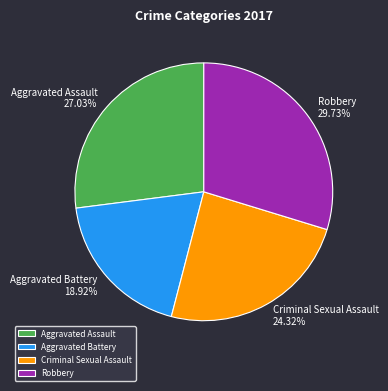

Does Robbery represent more than half of the total?

No